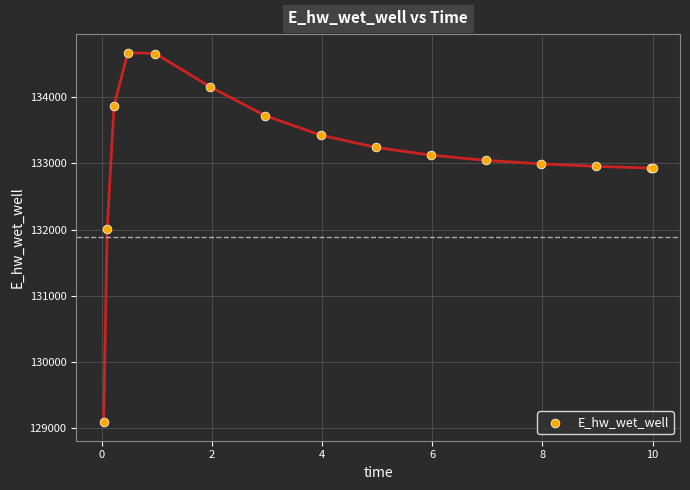

What Y value in the scatter plot is closest to 131881?

132003.4